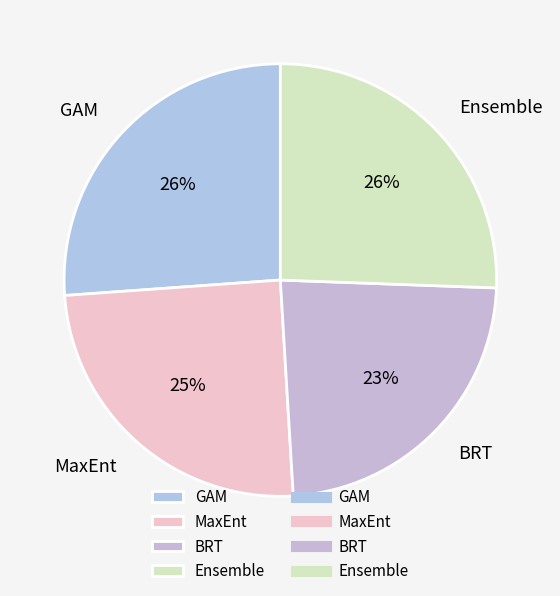

To the nearest percent, what percentage of the pie is BRT?

23%